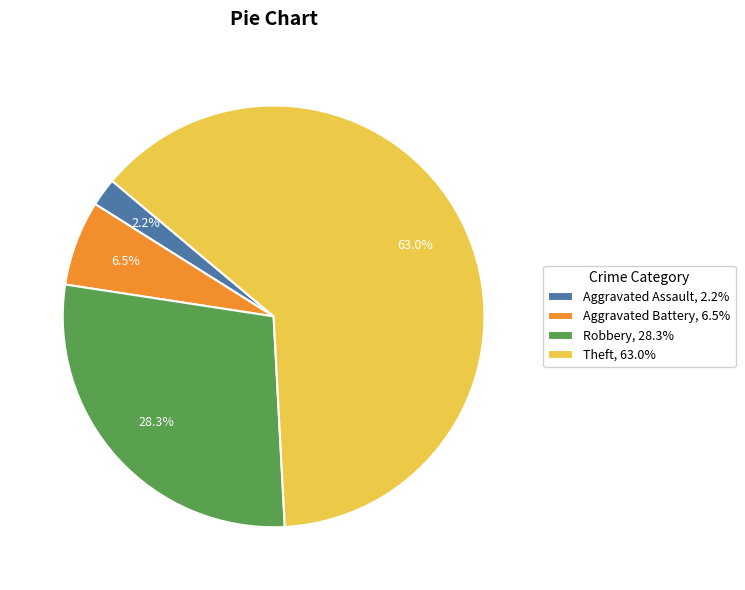

Is there a majority slice in this chart?

Yes